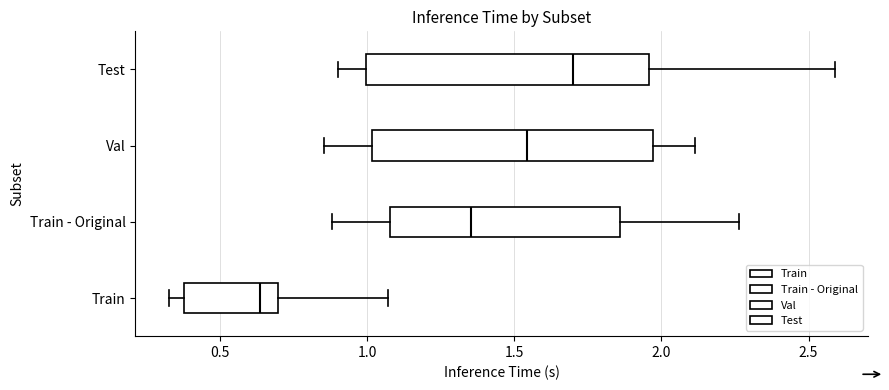

Which box has the furthest to the right median line?

Test